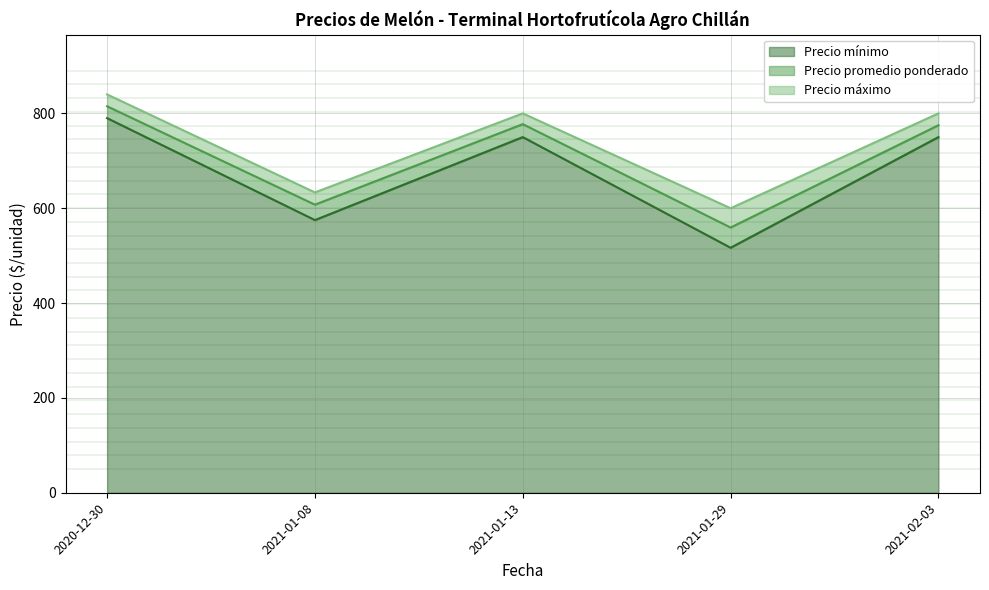

What is the lowest value of the Precio mínimo series?

516.7